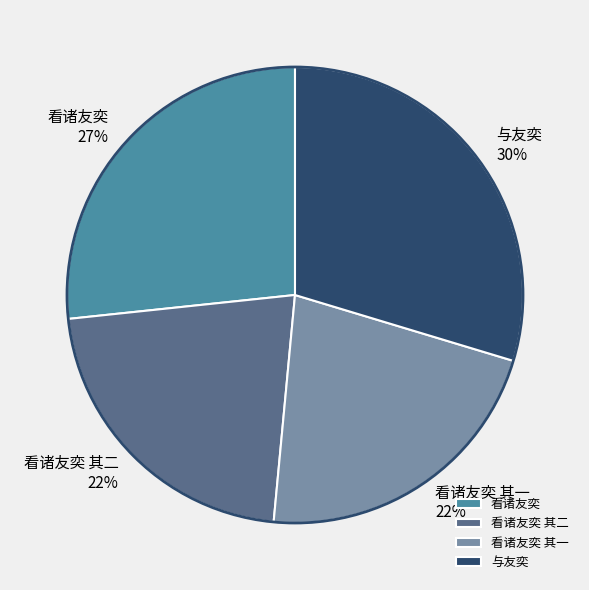

Is the sum of 看诸友奕 其一 and 看诸友奕 greater than half?

No